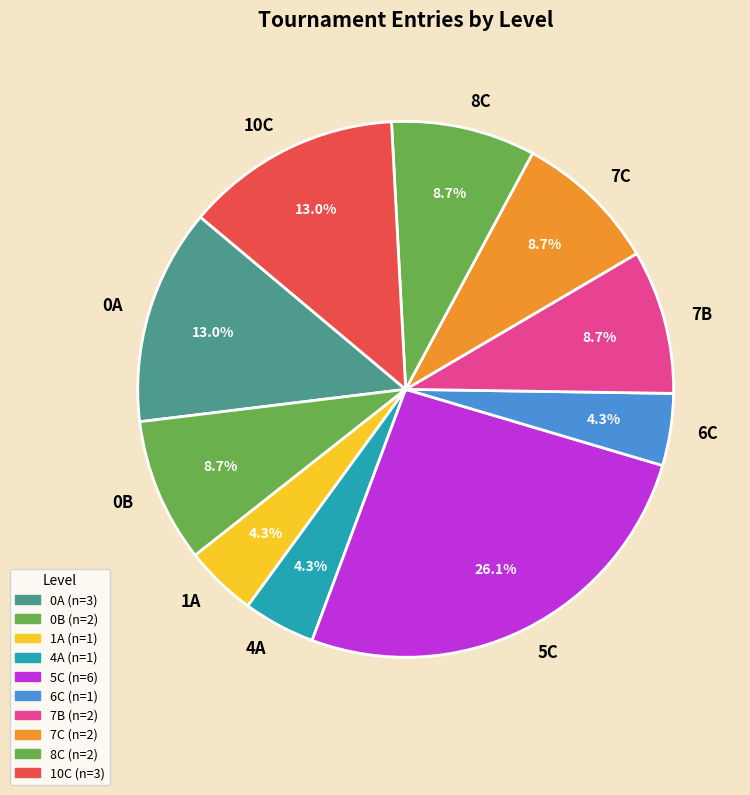

What percentage is the 0B slice, to the nearest percent?

9%